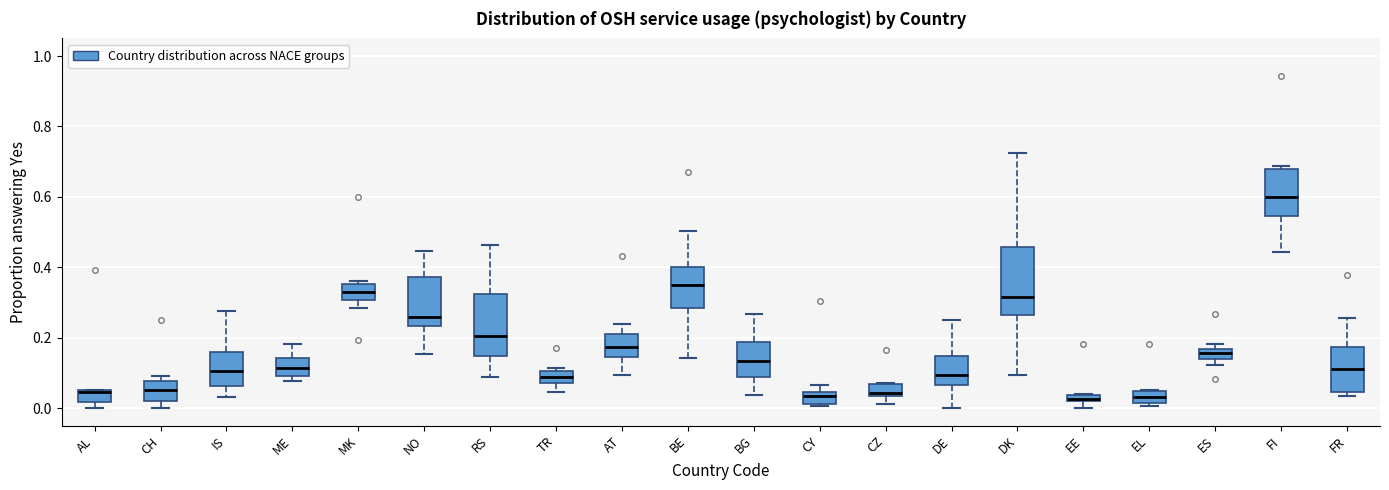

Where does the upper whisker of the box for CY end on the y-axis? The values are not printed on the chart, so give them approximately, as read against the axis.

0.06